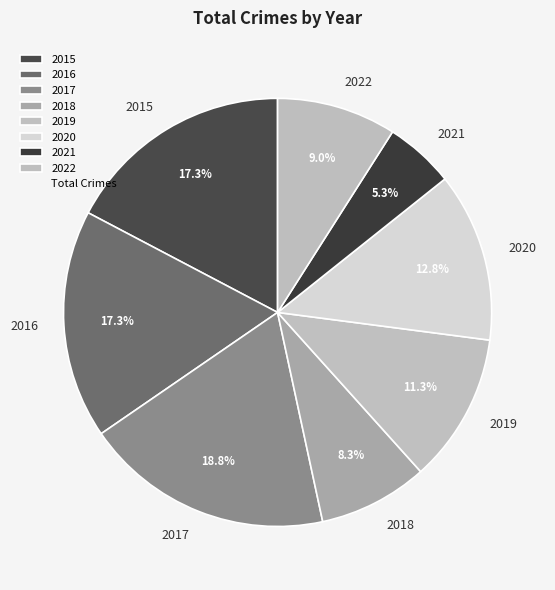

What percentage is the 2016 slice, to the nearest percent?

17%